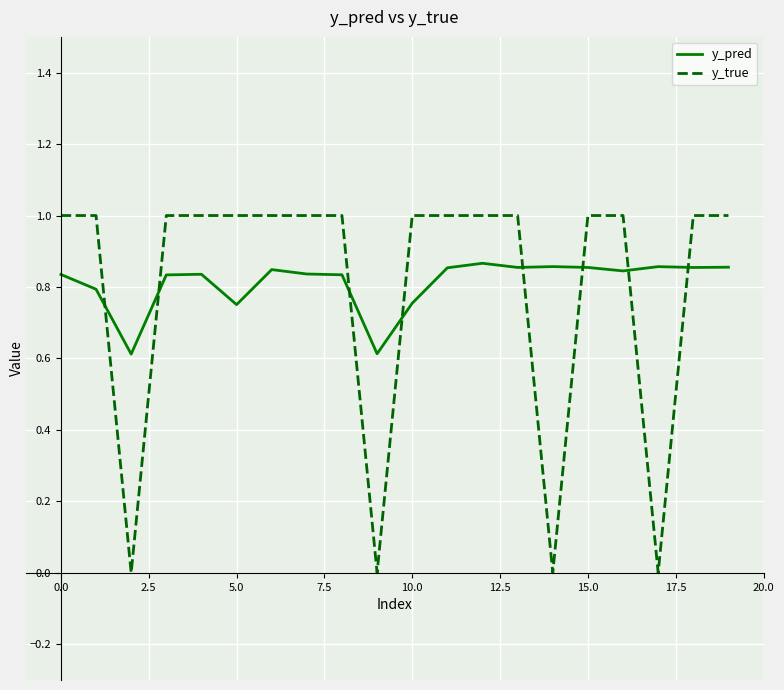

How many times do y_true and y_pred cross each other?

8